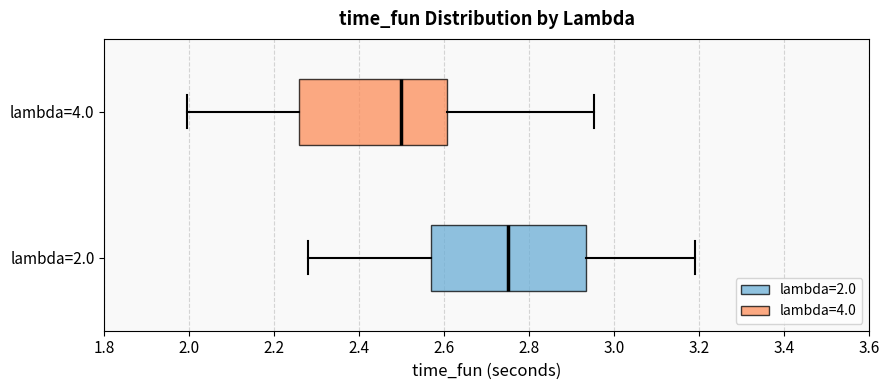

Reading bottom to top, read every box against the x-axis: the position of its median line, the range the box covers, and the ends of its whiskers. The values are not printed on the chart, so give them approximately, as read against the axis.

lambda=2.0: median 2.74, box 2.56 to 2.94, whiskers 2.28 to 3.18
lambda=4.0: median 2.50, box 2.26 to 2.60, whiskers 2.00 to 2.96